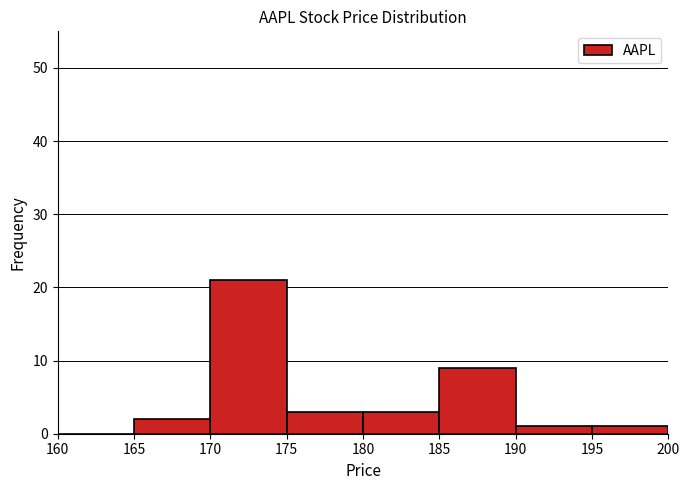

Over which range of the x-axis is the bar tallest?

170 to 175